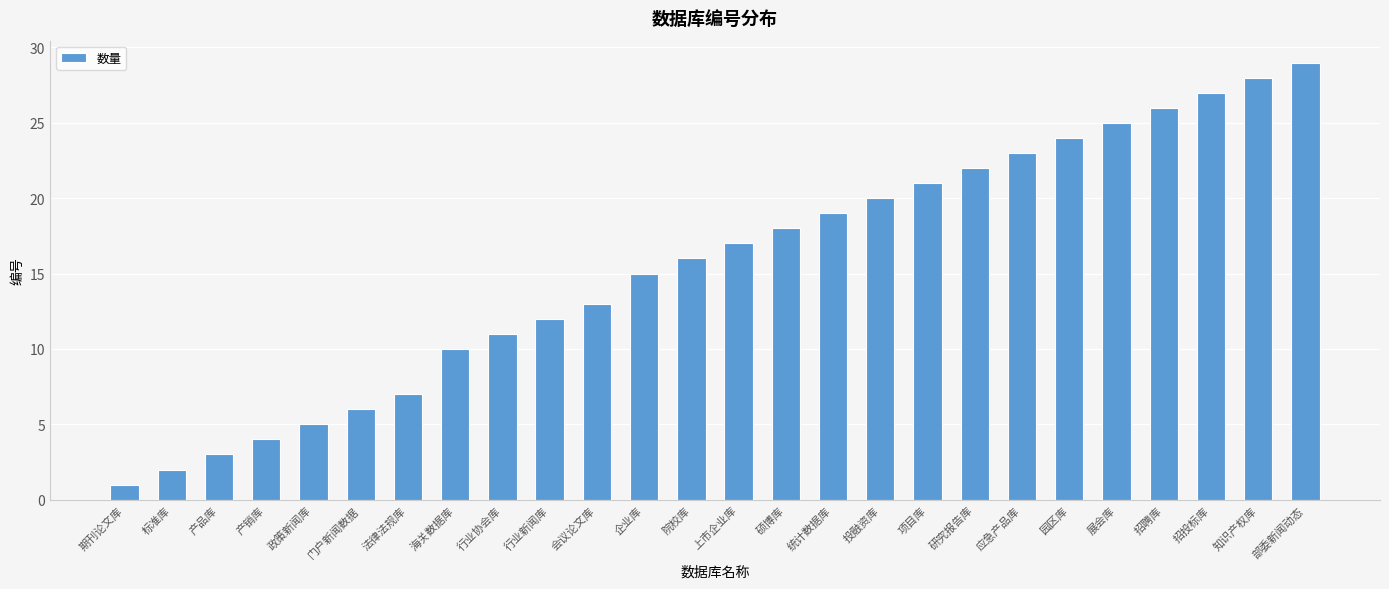

Does the chart contain any negative values?

No